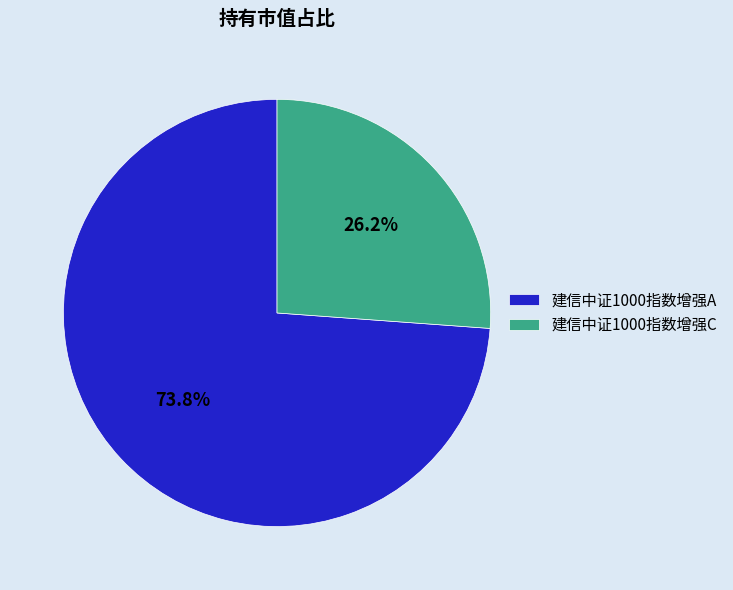

Is the sum of 建信中证1000指数增强A and 建信中证1000指数增强C greater than half?

Yes